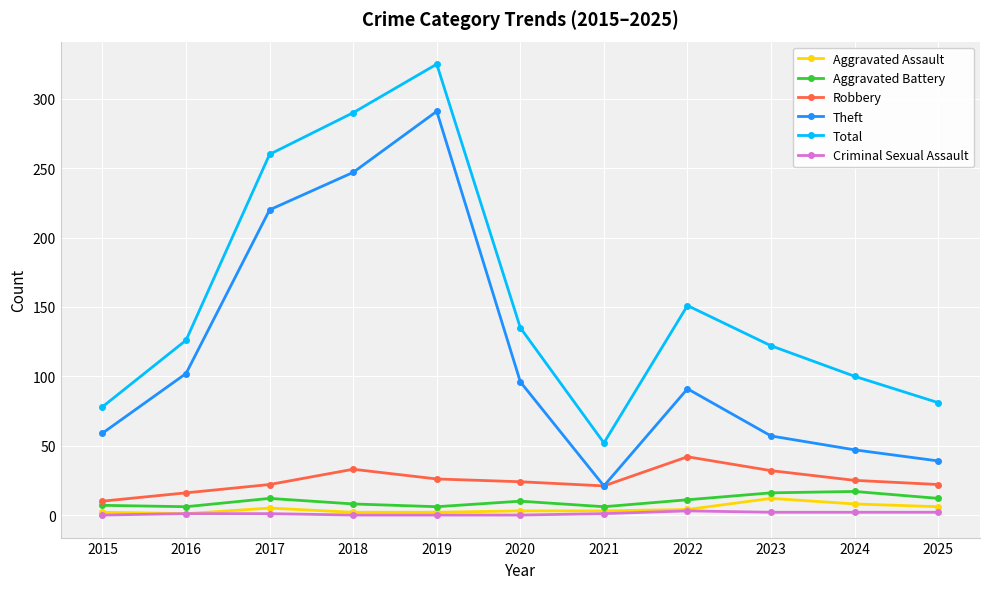

Which series has the largest range (max minus min)?

Total